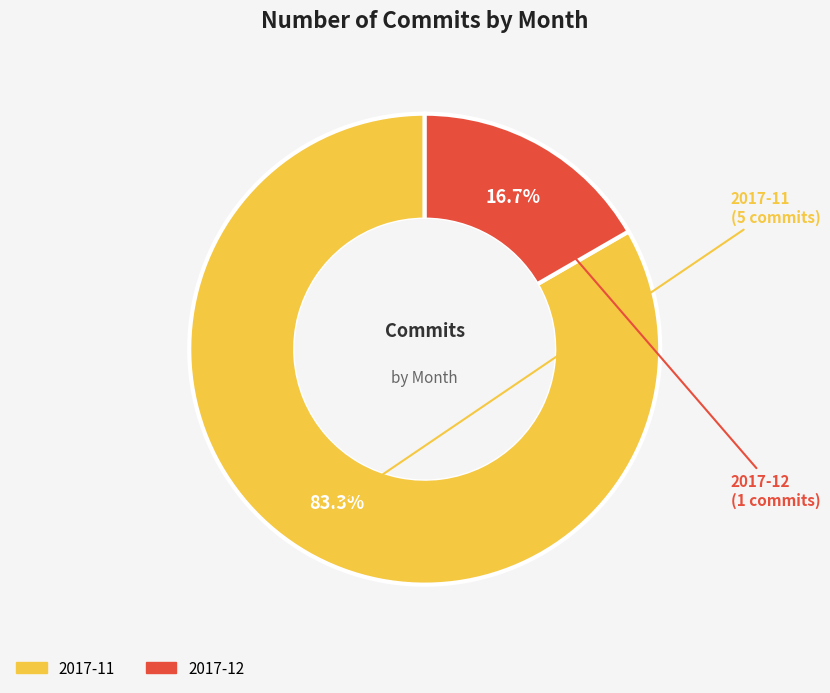

To the nearest percent, what portion does 2017-11 represent?

83%